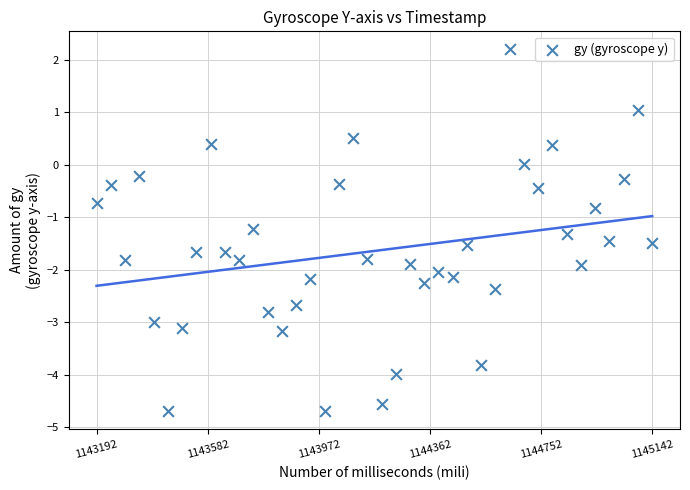

What is the range of Y values (max minus min)?

6.9